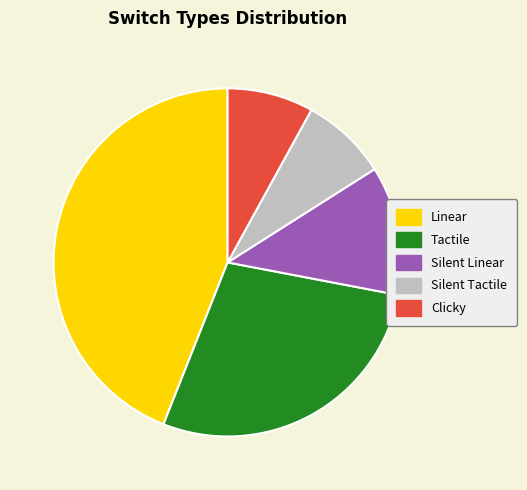

Which category has the biggest portion of the pie?

Linear